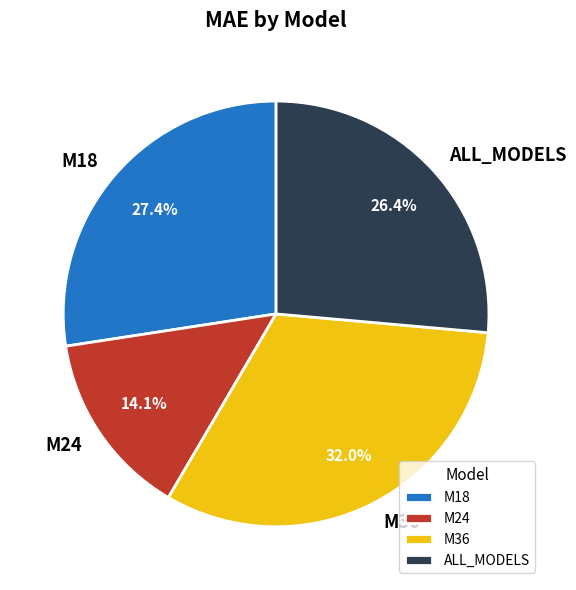

What percentage is the ALL_MODELS slice, to the nearest percent?

26%